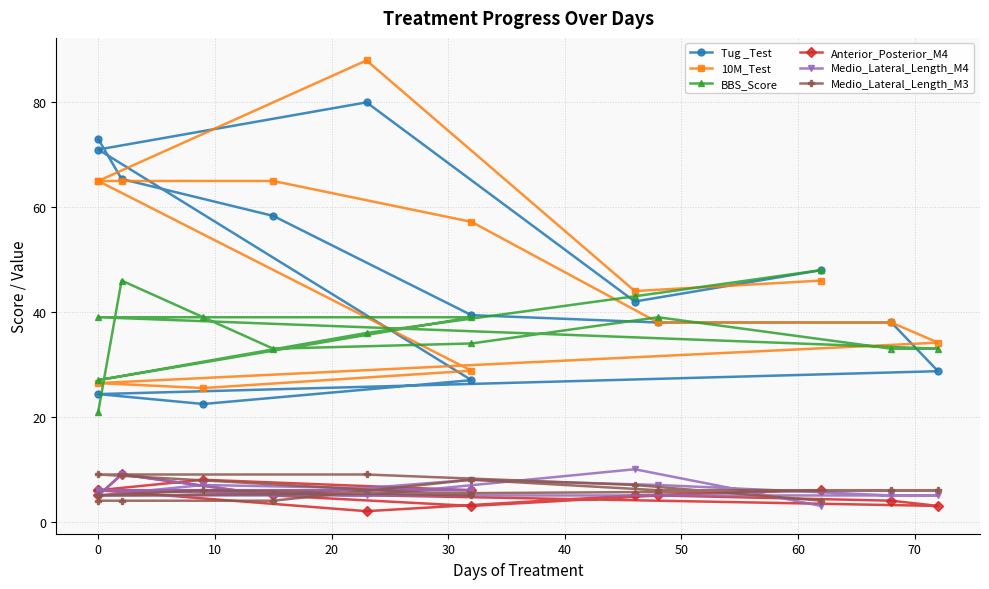

Reading right to left, list all the values displayed in this chart.

Tug _Test: 48.0	42.0	80.0	71.0	27.0	22.4	24.3	28.7	38.0	38.0	39.4	58.3	65.4	73.0
10M_Test: 46.0	44.0	88.0	65.0	28.8	25.5	26.4	34.2	38.0	38.0	57.2	65.0	65.0	65.0
BBS_Score: 48.0	43.0	36.0	27.0	39.0	39.0	39.0	33.0	33.0	39.0	34.0	33.0	46.0	21.0
Anterior_Posterior_M4: 6.0	5.0	2.0	6.0	6.0	8.0	6.0	3.0	4.0	5.0	3.0	5.0	9.0	5.0
Medio_Lateral_Length_M4: 3.0	10.0	5.0	6.0	6.0	7.0	5.0	5.0	5.0	7.0	8.0	5.0	9.0	5.0
Medio_Lateral_Length_M3: 4.0	7.0	9.0	9.0	5.0	6.0	5.0	6.0	6.0	6.0	8.0	4.0	4.0	4.0